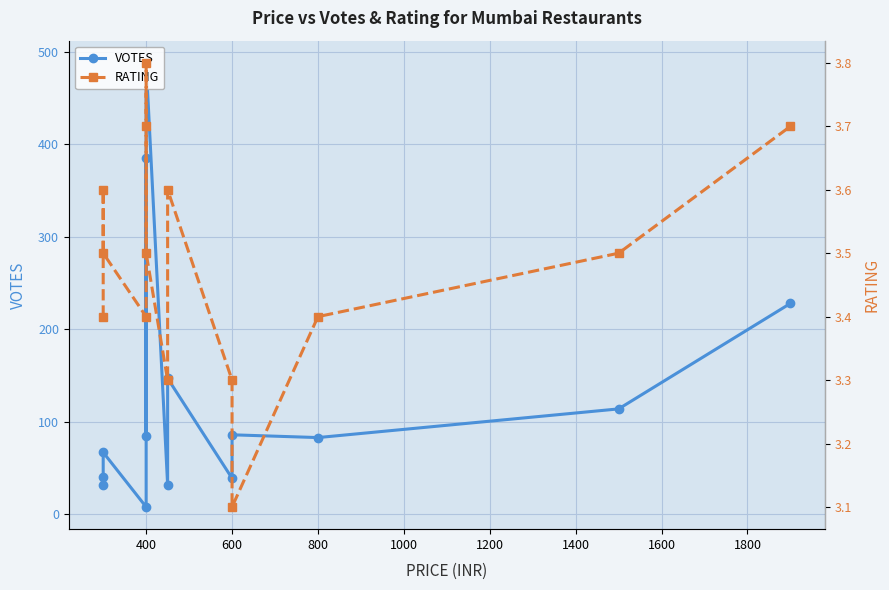

How many interior local peaks does the RATING series have?

3